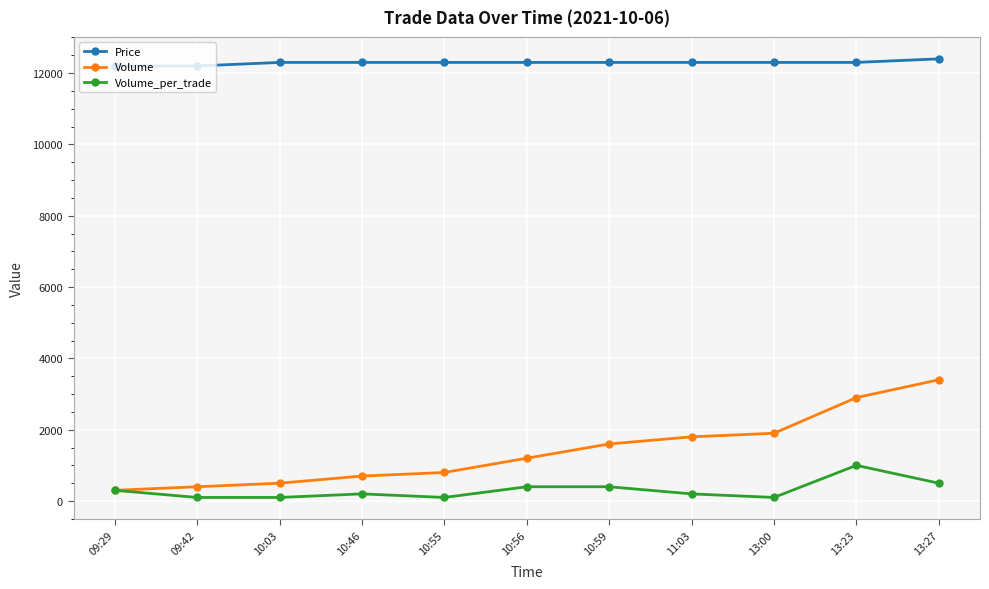

Reading left to right, transcribe all the data shown in this chart.

Price: 12200	12200	12300	12300	12300	12300	12300	12300	12300	12300	12400
Volume: 300	400	500	700	800	1200	1600	1800	1900	2900	3400
Volume_per_trade: 300	100	100	200	100	400	400	200	100	1000	500